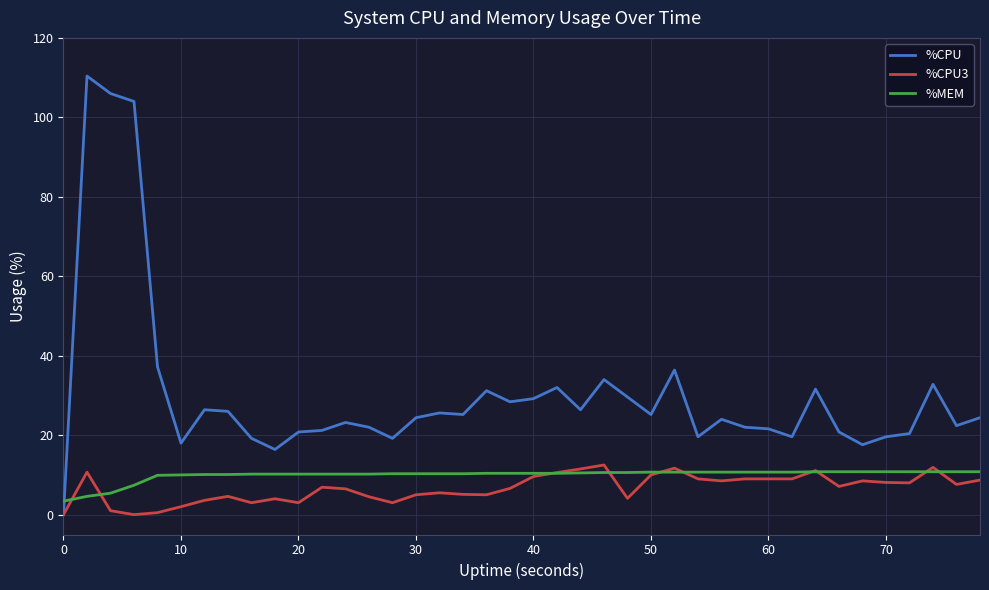

What is the maximum value shown in the chart?

110.4